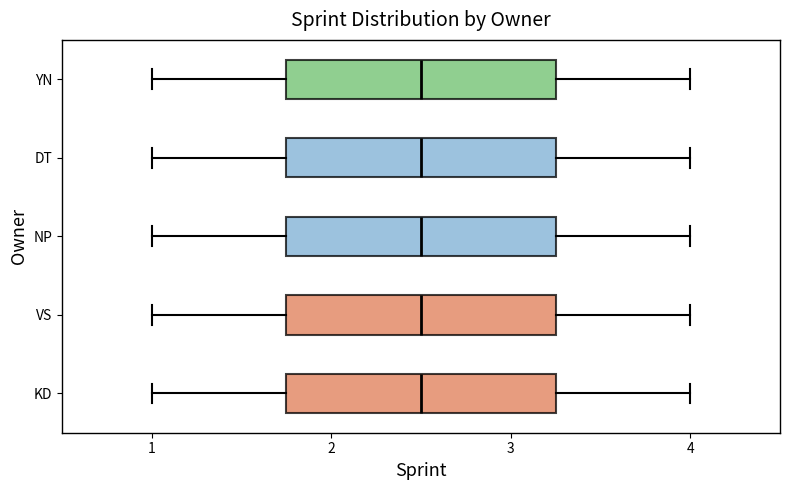

Reading bottom to top, read every box against the x-axis: the position of its median line, the range the box covers, and the ends of its whiskers. The values are not printed on the chart, so give them approximately, as read against the axis.

KD: median 2.5, box 1.8 to 3.3, whiskers 1.0 to 4.0
VS: median 2.5, box 1.8 to 3.3, whiskers 1.0 to 4.0
NP: median 2.5, box 1.8 to 3.3, whiskers 1.0 to 4.0
DT: median 2.5, box 1.8 to 3.3, whiskers 1.0 to 4.0
YN: median 2.5, box 1.8 to 3.3, whiskers 1.0 to 4.0